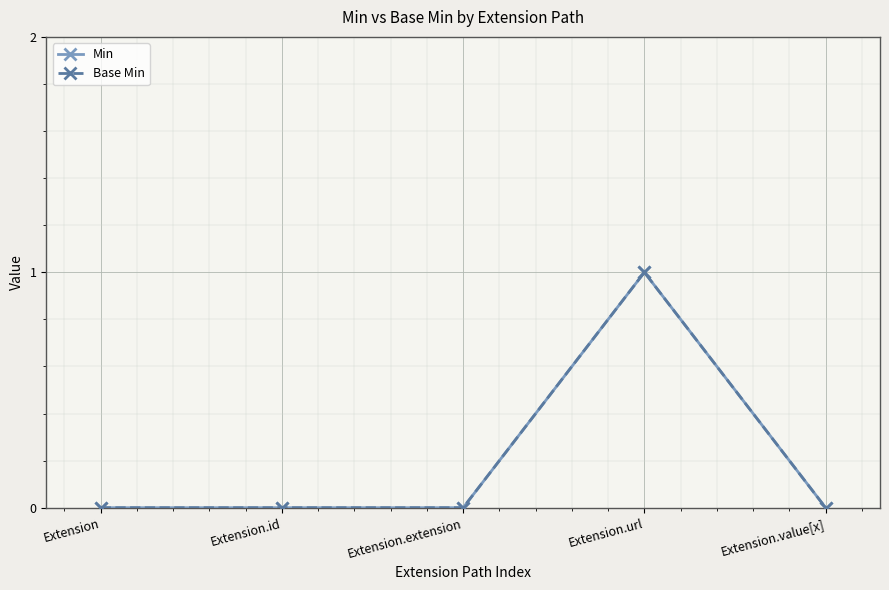

At which label is Base Min closest to 0?

Extension